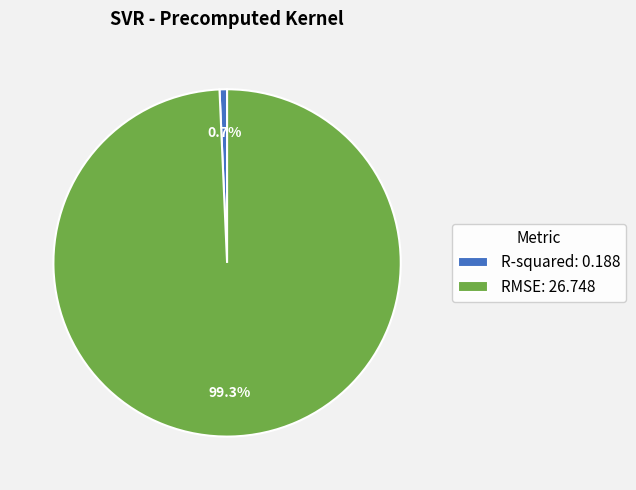

Combined, what portion of the pie is RMSE and R-squared?

100.0%